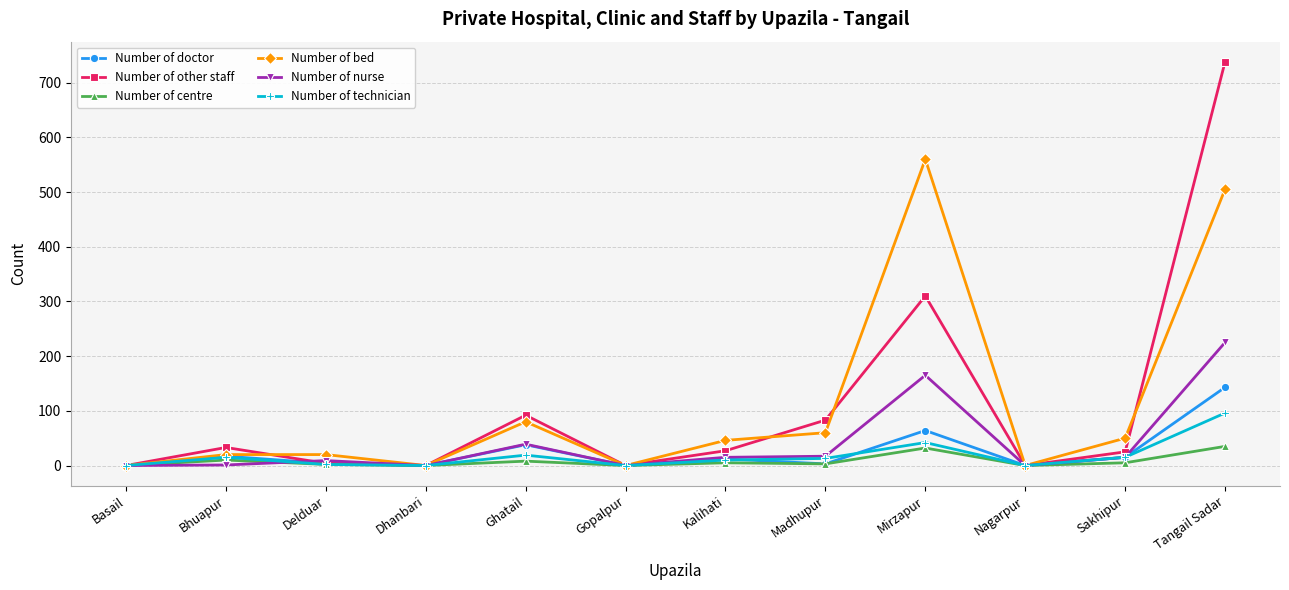

Is it true that Number of centre equals 0 at Basail?

True